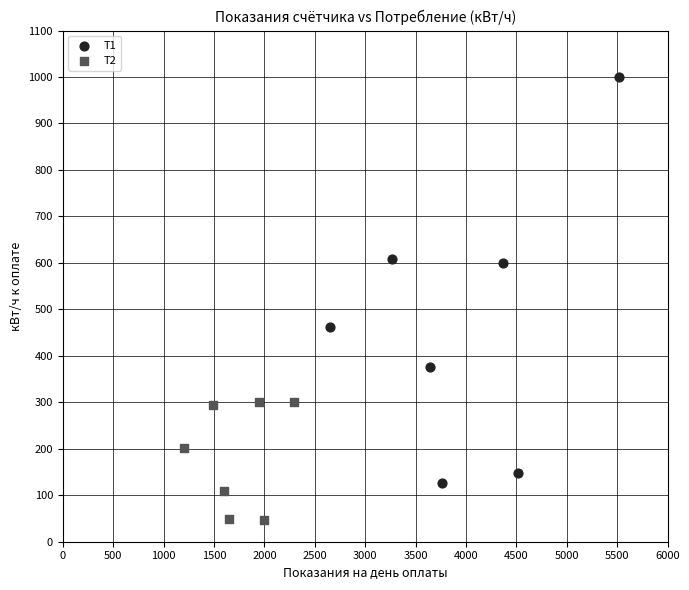

Which series contains the highest Y value?

Т1